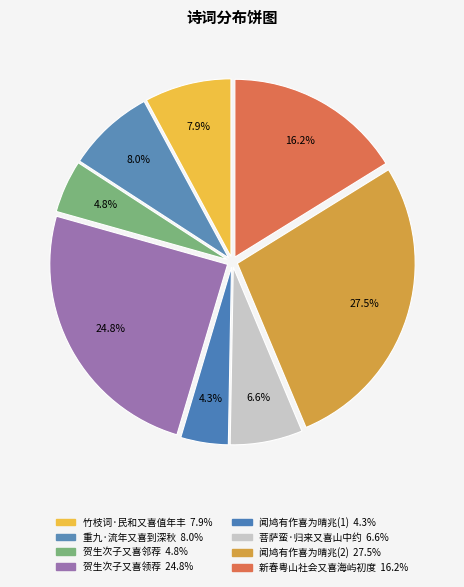

Rank the categories by value from highest to lowest.

闻鸠有作喜为晴兆也是日开霁又喜其占之有验再赋之以贻达善季辨天色难保惟快作诗为应耳, 贺生次子又喜领荐, 新春粤山社会又喜海屿初度, 重九·流年又喜到深秋, 竹枝词·民和又喜值年丰, 菩萨蛮·归来又喜山中约, 贺生次子又喜邻荐, 闻鸠有作喜为晴兆也是日开霁又喜其占之有验